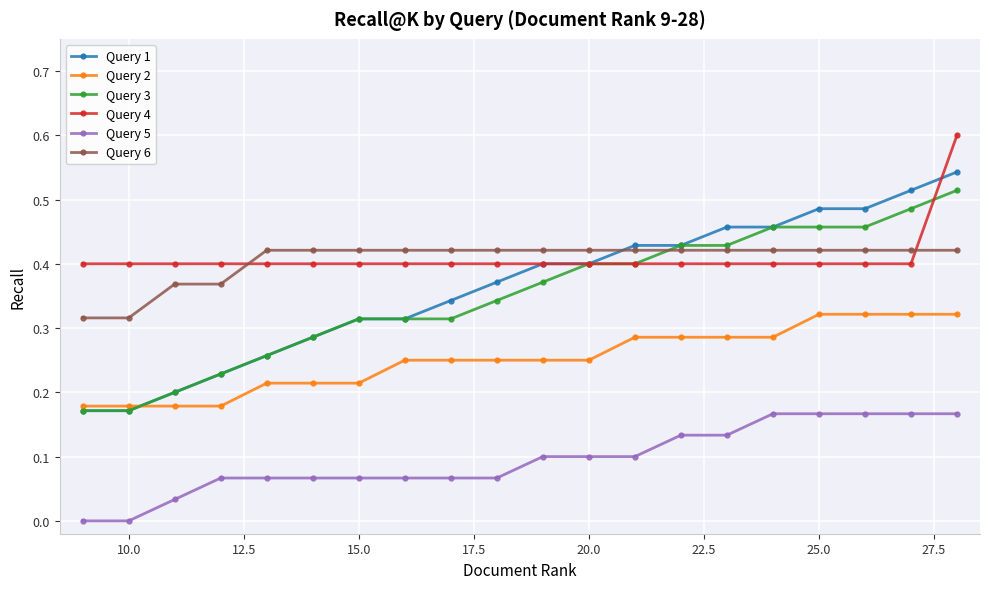

Rank the series by their maximum value, from highest to lowest.

Query 4, Query 1, Query 3, Query 6, Query 2, Query 5